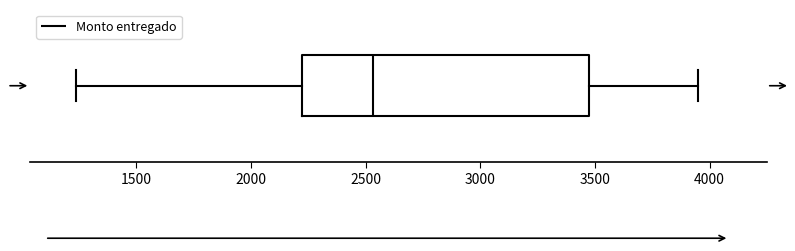

Where does the left whisker of the box end on the x-axis? The values are not printed on the chart, so give them approximately, as read against the axis.

1250